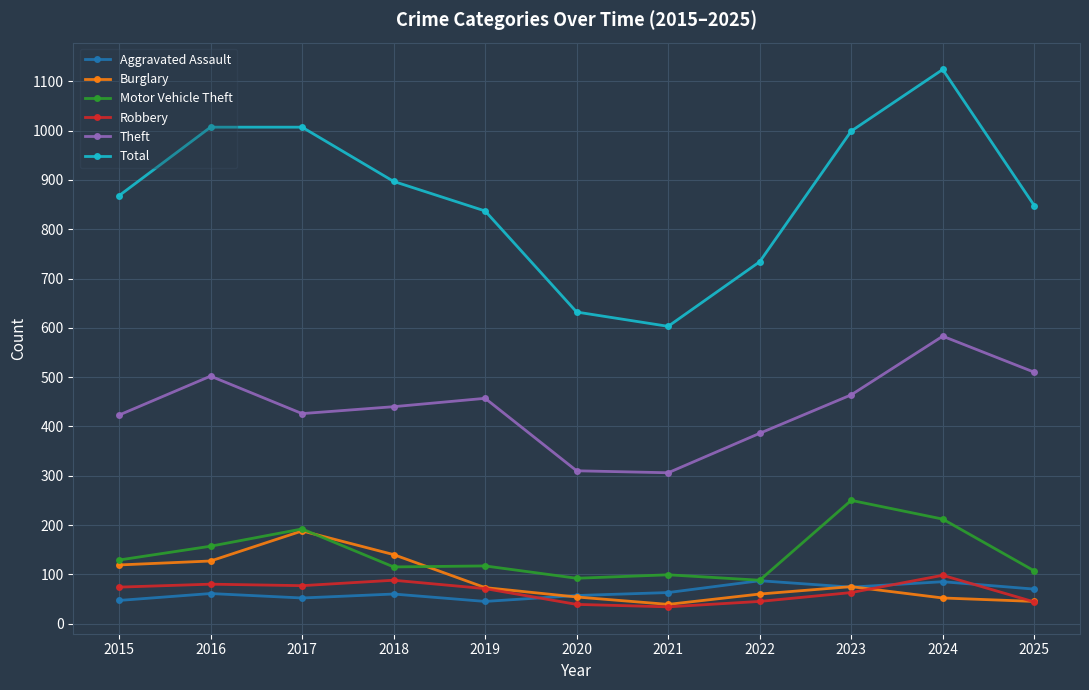

Which series has the widest spread of values?

Total